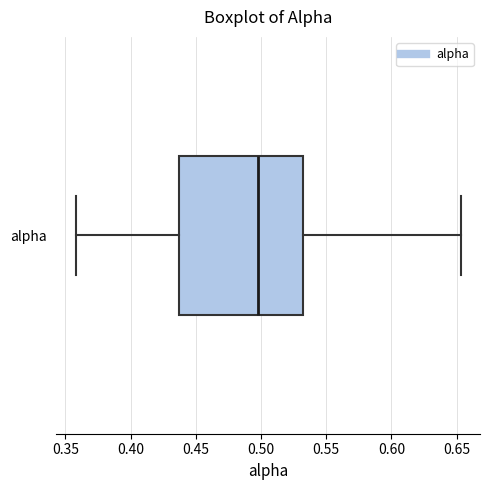

Transcribe this box plot: give where the median line is, the range the box spans, and where the two whiskers end, as read against the x-axis. The values are not printed on the chart, so give them approximately, as read against the axis.

median 0.500, box 0.435 to 0.530, whiskers 0.360 to 0.655